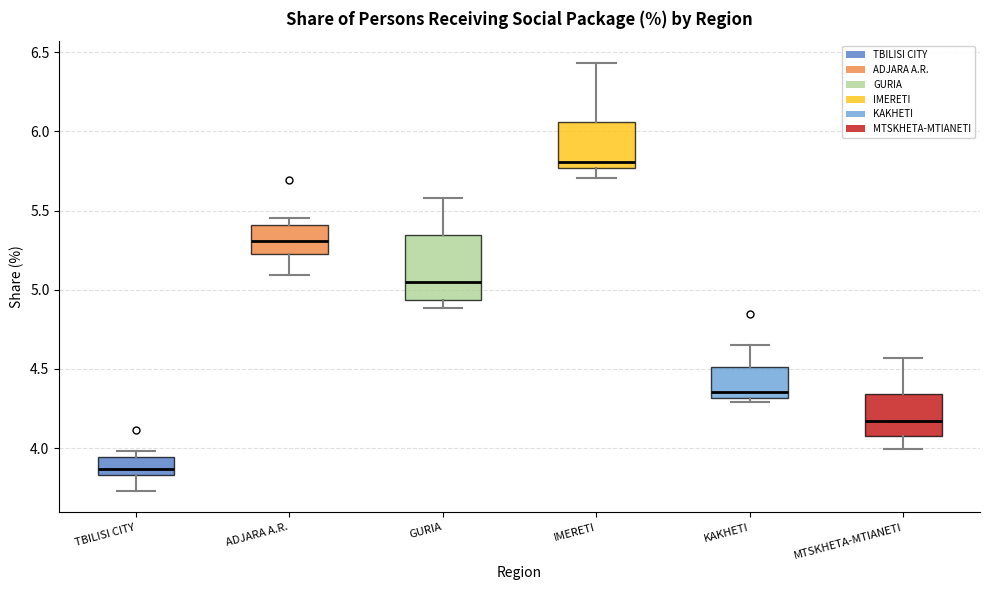

Which box has the highest median line?

IMERETI